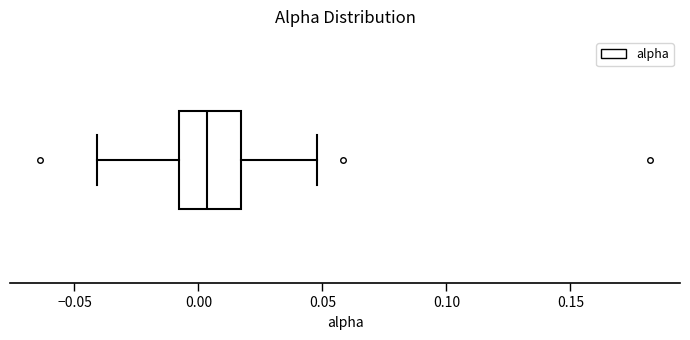

Read this box plot against the x-axis: the position of the median line, the range covered by the box, and the ends of both whiskers. The values are not printed on the chart, so give them approximately, as read against the axis.

median 0.005, box -0.010 to 0.015, whiskers -0.040 to 0.050